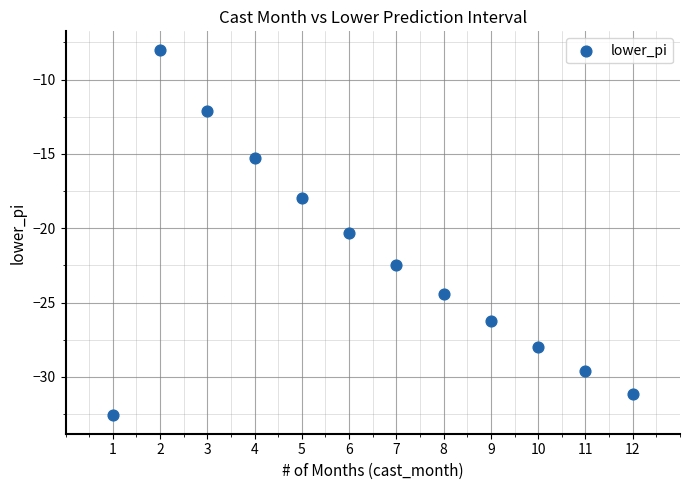

What Y value in the scatter plot is closest to -20?

-20.3